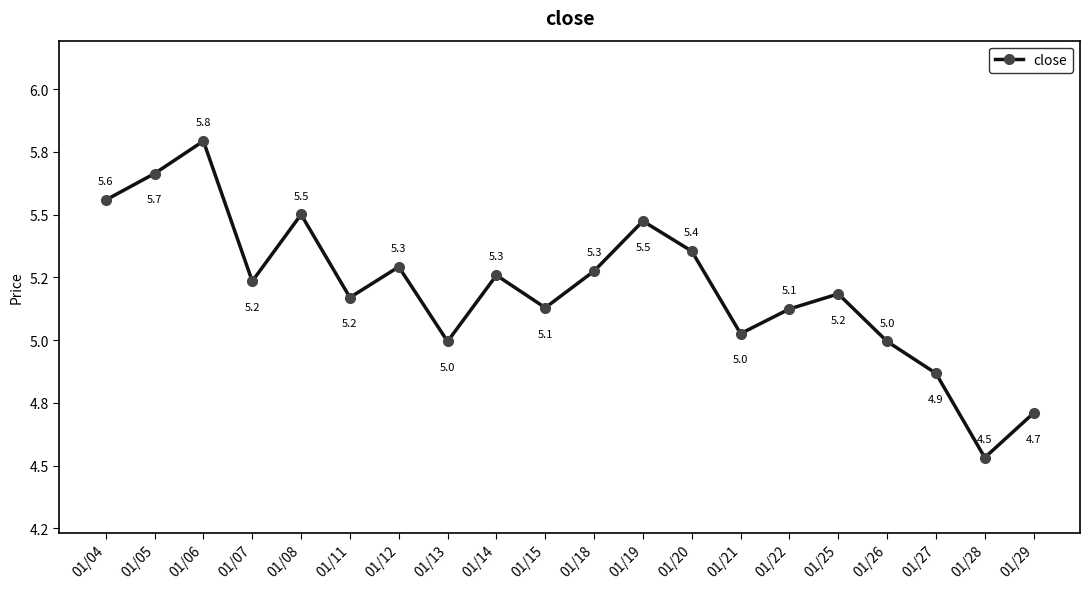

List the labels in order of value, largest first.

01/06, 01/05, 01/04, 01/08, 01/19, 01/20, 01/12, 01/18, 01/14, 01/07, 01/25, 01/11, 01/15, 01/22, 01/21, 01/13, 01/26, 01/27, 01/29, 01/28